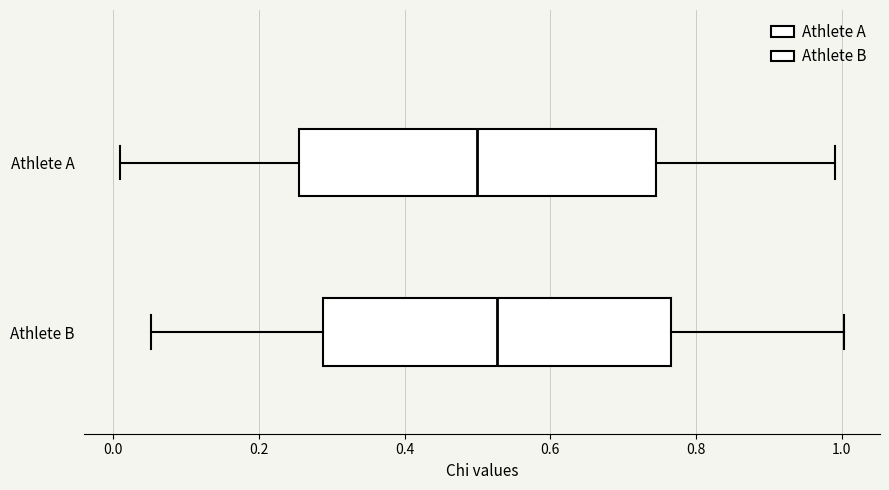

Reading bottom to top, transcribe this box plot: for each box, give where its median line is, the range the box spans, and where its two whiskers end, as read against the x-axis. The values are not printed on the chart, so give them approximately, as read against the axis.

Athlete B: median 0.52, box 0.28 to 0.76, whiskers 0.06 to 1.00
Athlete A: median 0.50, box 0.26 to 0.74, whiskers 0.02 to 1.00